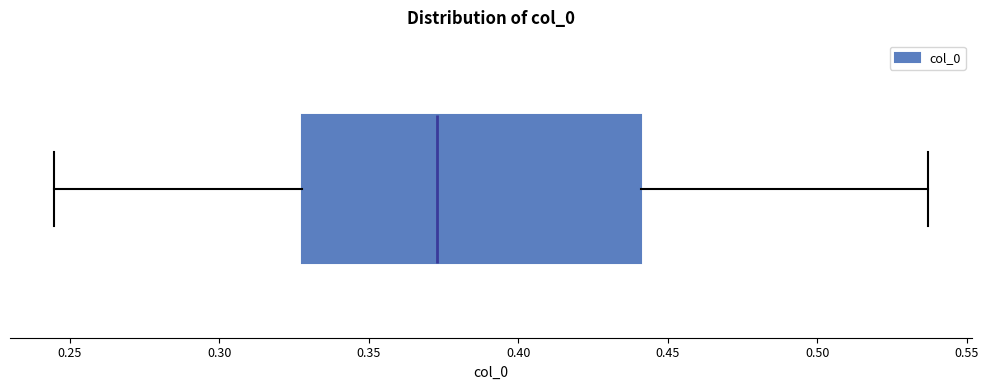

Where is the right edge of the box on the x-axis? The values are not printed on the chart, so give them approximately, as read against the axis.

0.440